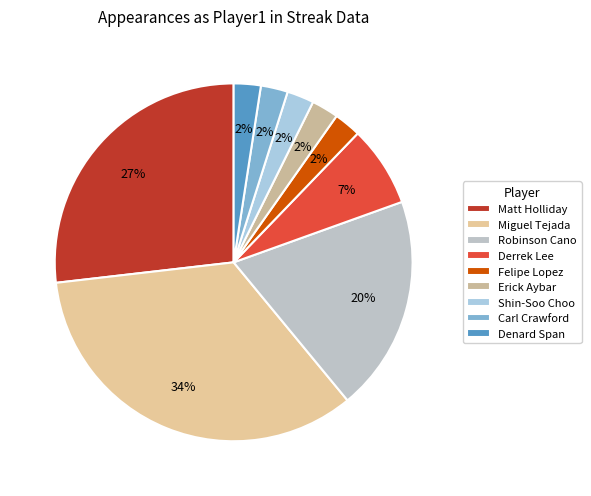

Is there any slice that represents more than half of the pie?

No